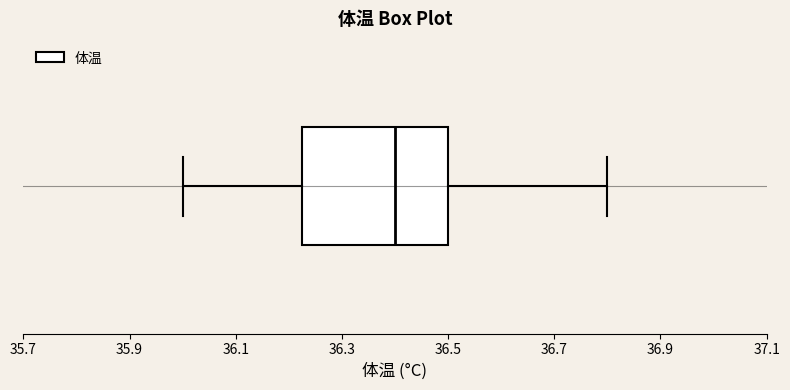

Transcribe this box plot: give where the median line is, the range the box spans, and where the two whiskers end, as read against the x-axis. The values are not printed on the chart, so give them approximately, as read against the axis.

median 36.40, box 36.22 to 36.50, whiskers 36.00 to 36.80